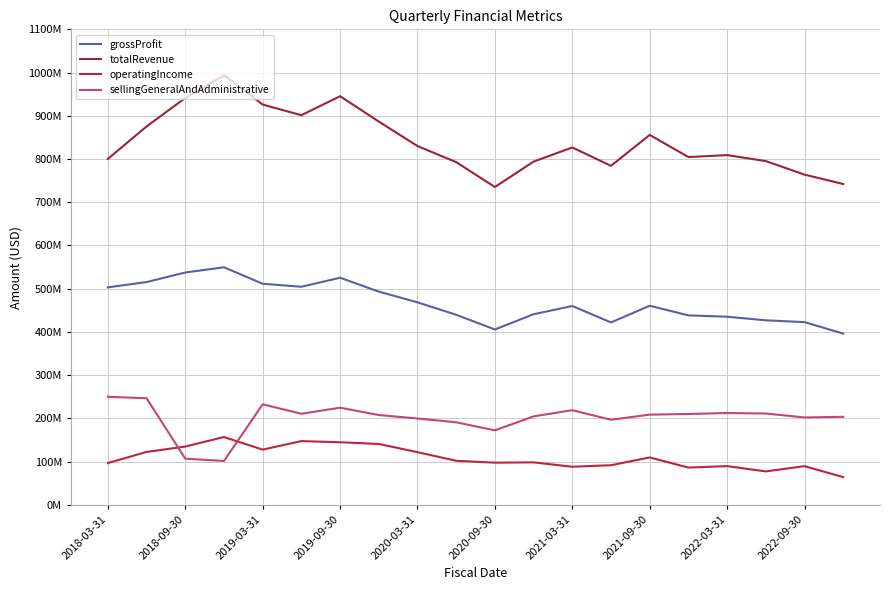

What are all the series names shown in the legend?

grossProfit, totalRevenue, operatingIncome, sellingGeneralAndAdministrative